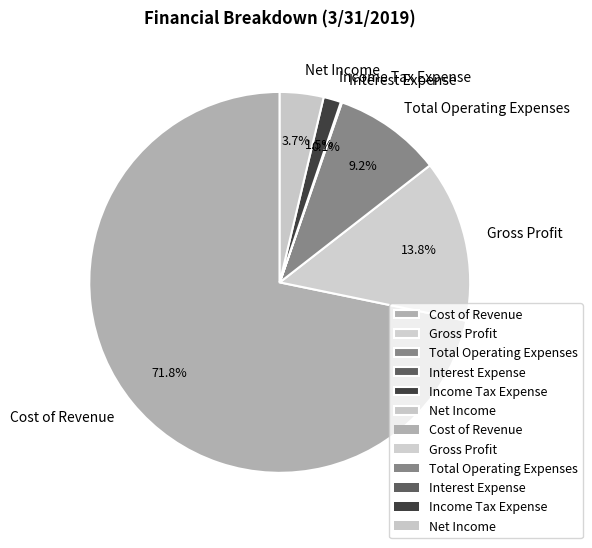

What is the ratio of the value at Cost of Revenue to the value at Gross Profit?

5.2